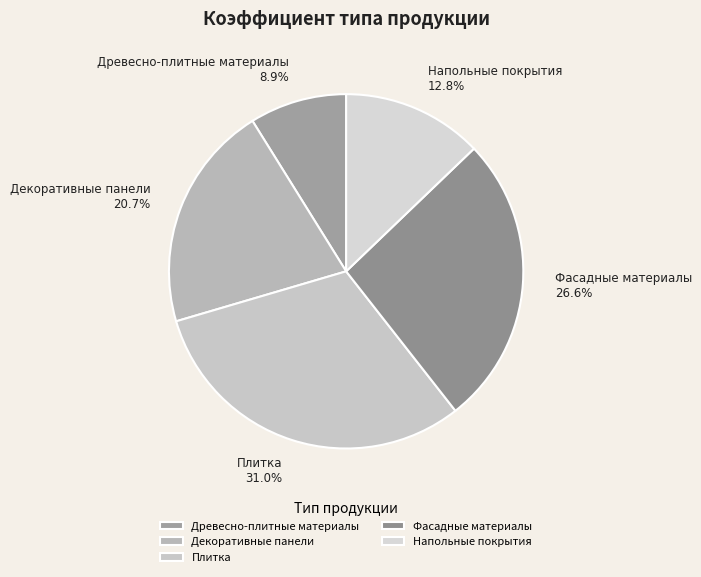

What is the smallest slice in the pie chart?

Древесно-плитные материалы